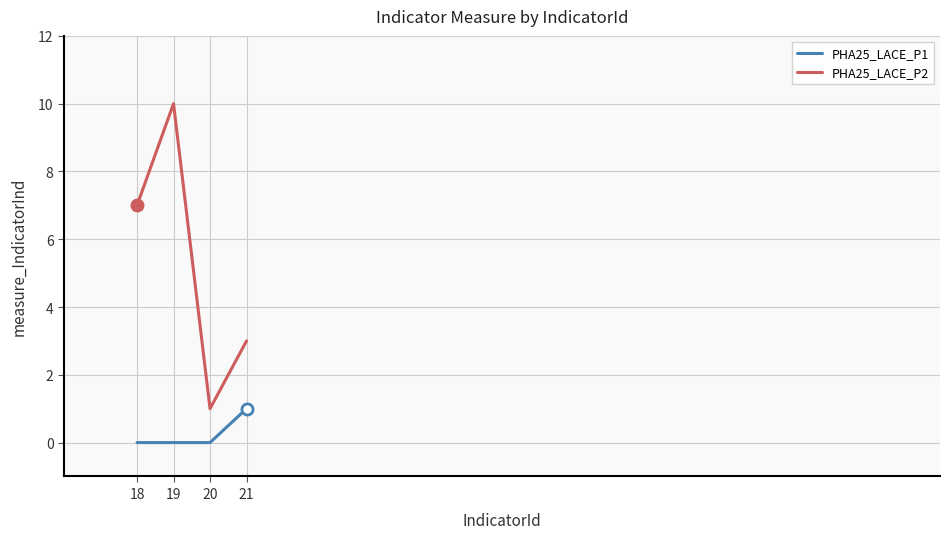

The chart shows a value of 5 at 18. True or false?

False